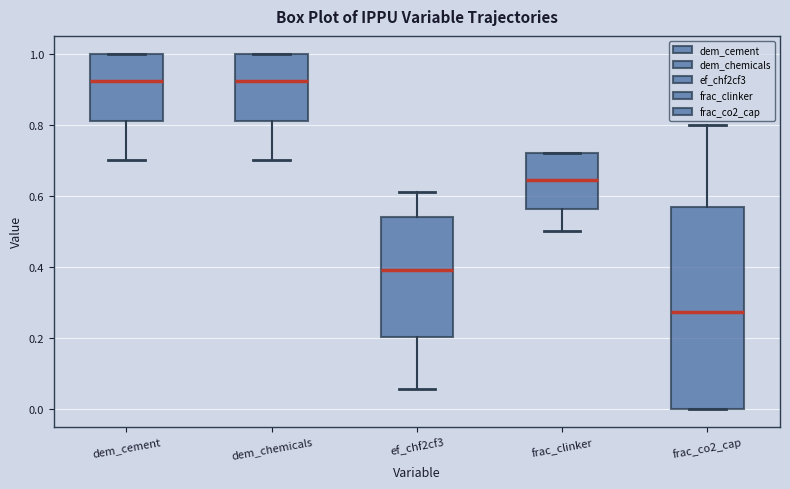

Which box has the lowest median line?

frac_co2_cap